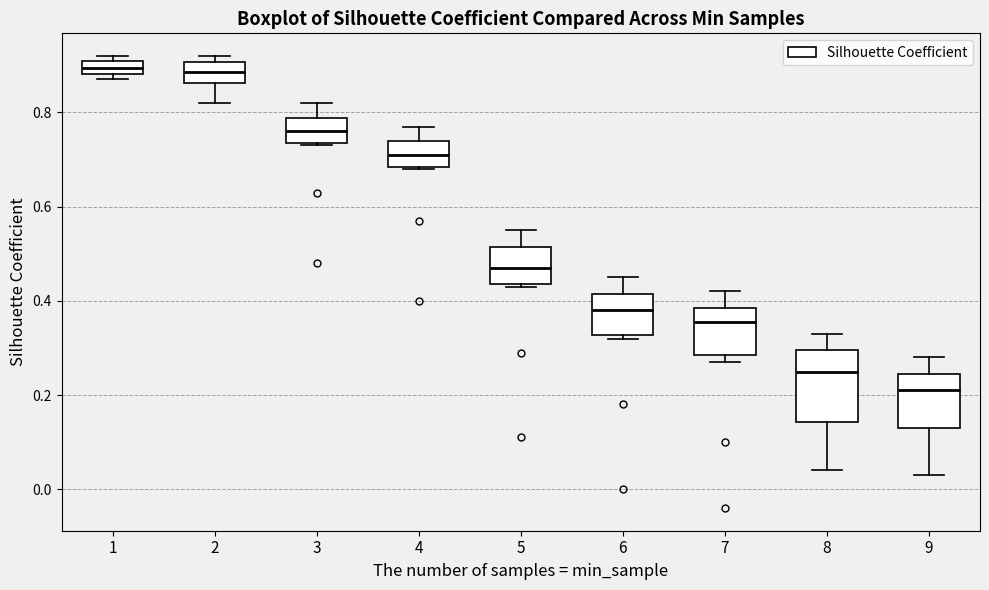

Which box's median line is the lowest?

9